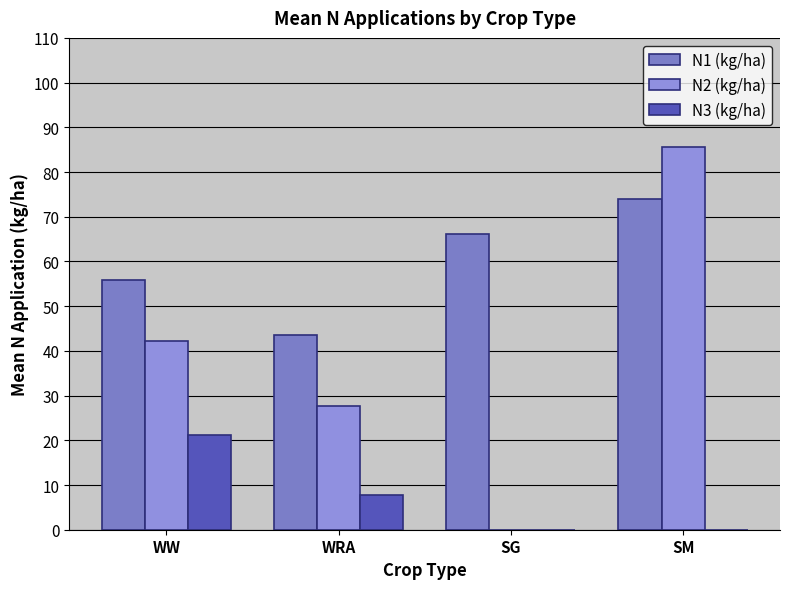

True or false: N2 (kg/ha) has a value of 42.1 at WW.

True